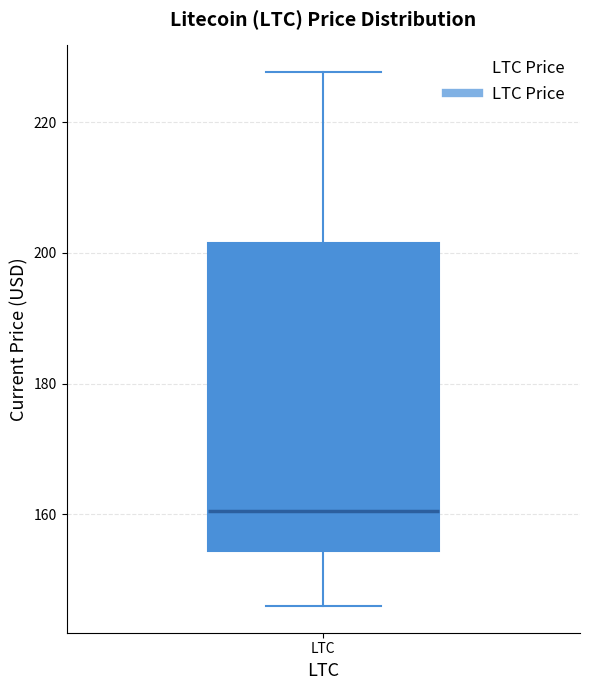

Where is the lower edge of the box for LTC on the y-axis? The values are not printed on the chart, so give them approximately, as read against the axis.

154